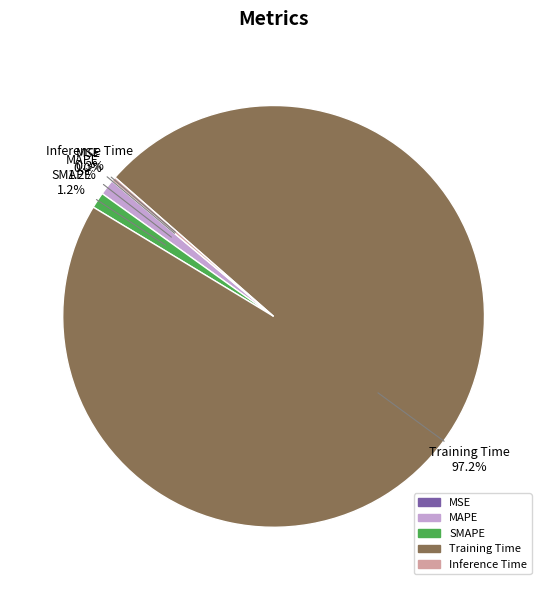

What is the largest slice in the pie chart?

Training Time